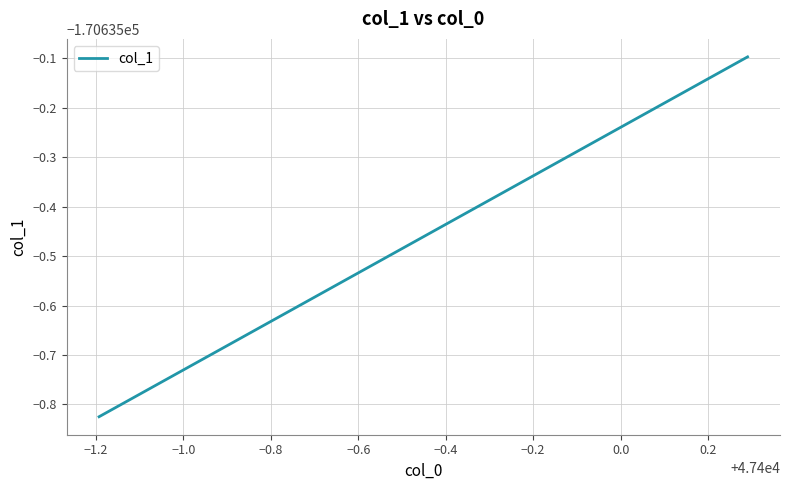

Is this an area chart (filled region under the line)?

No